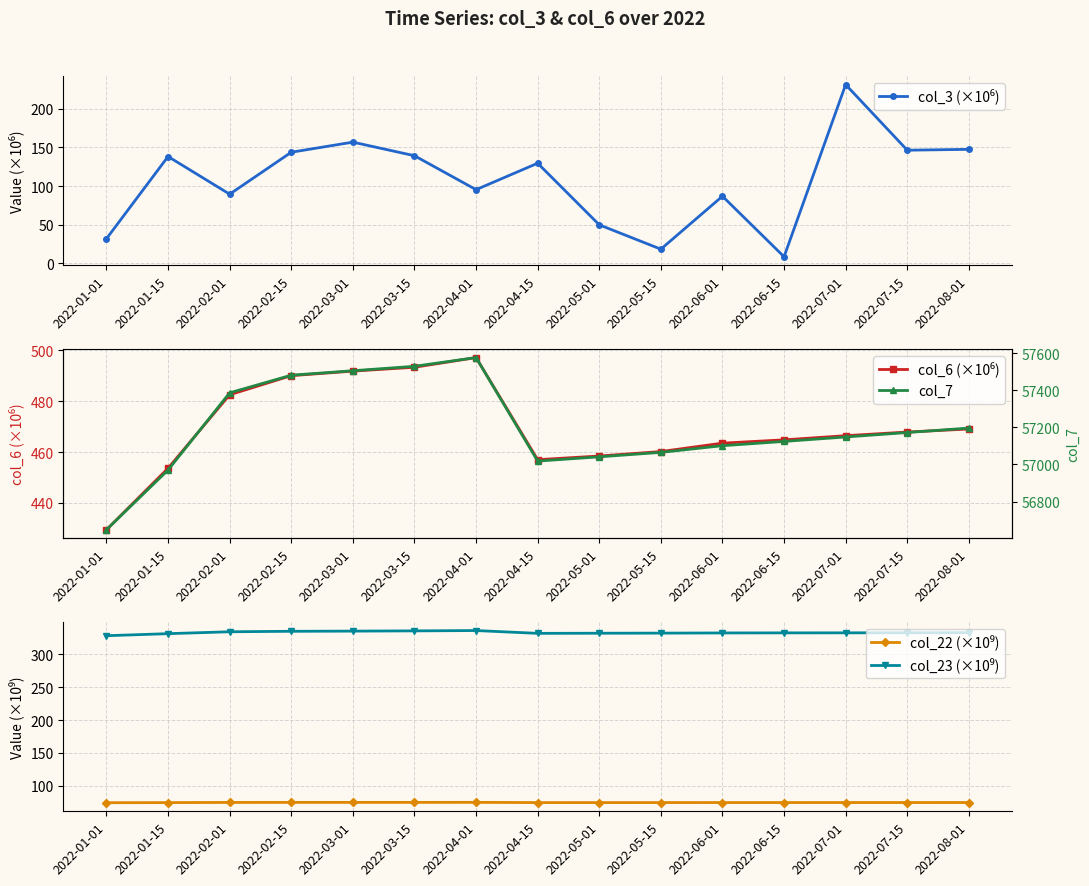

How many values in the col_23 (×10⁹) series are below 332?

3